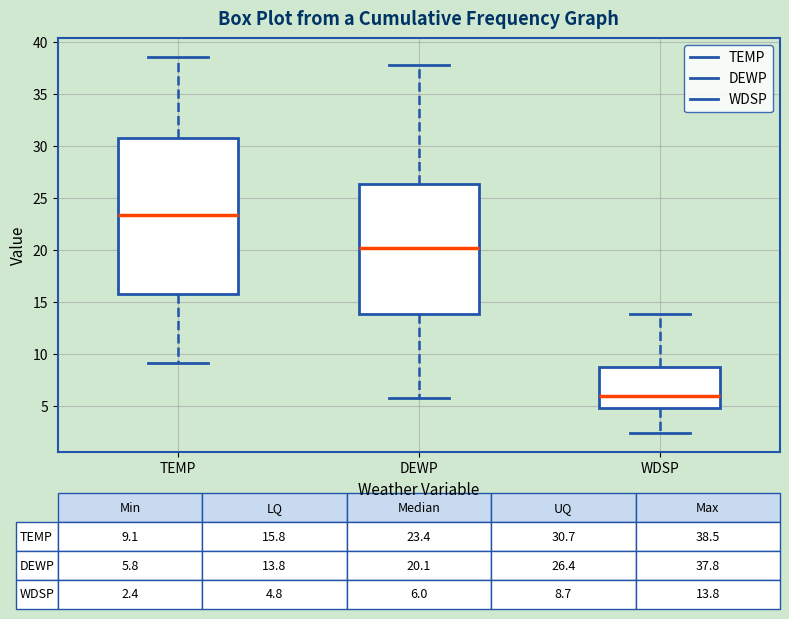

Comparing the boxes themselves (not the whiskers), which one is the tallest?

TEMP